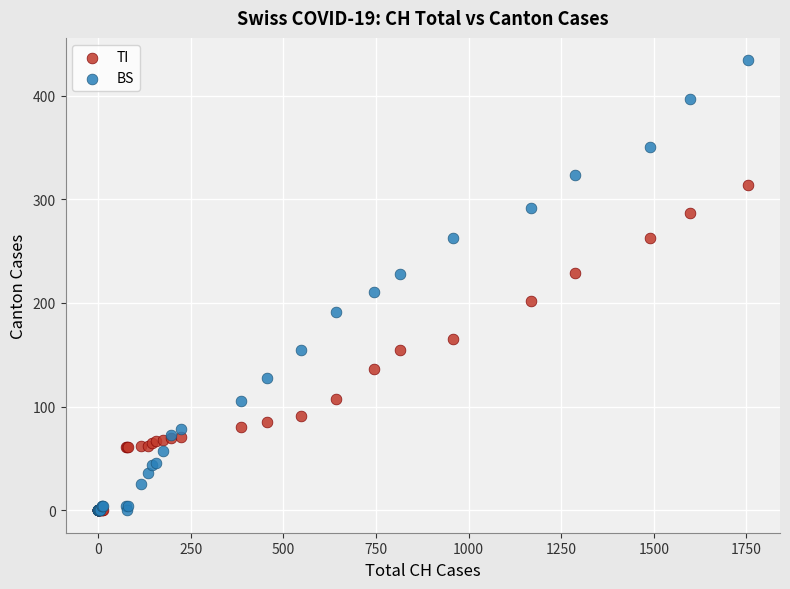

In the BS series, what Y value is closest to 217?

211